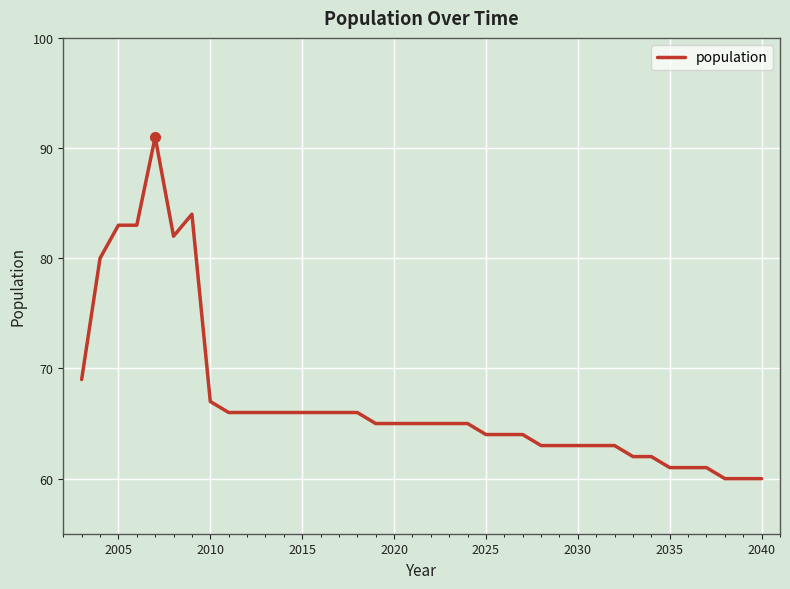

What is the smallest value displayed?

60